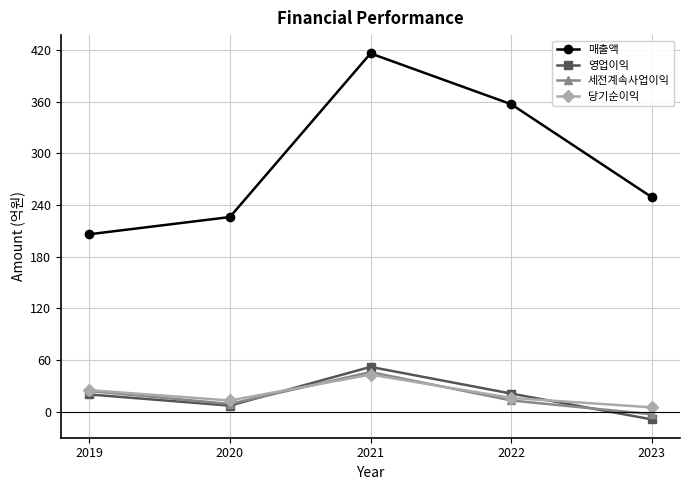

Is this an area chart (filled region under the line)?

No